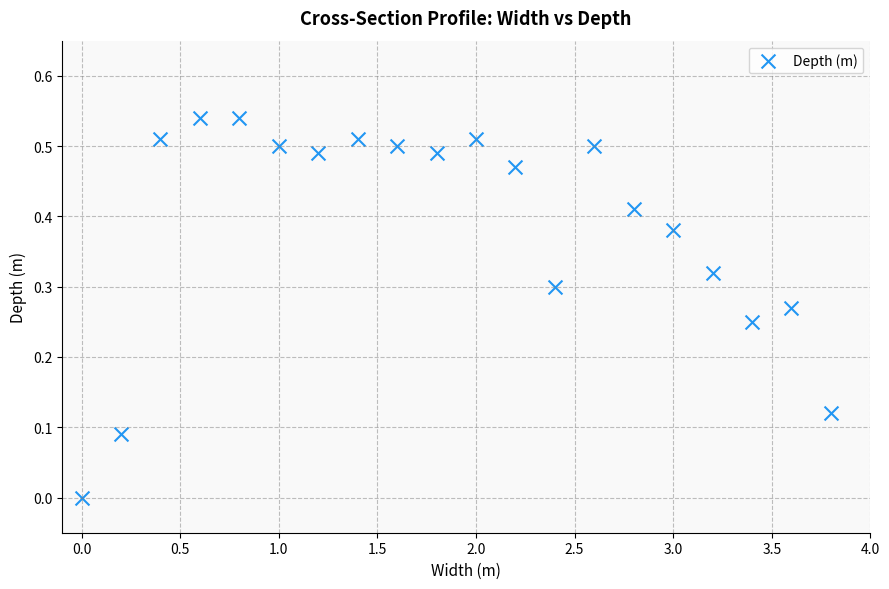

What is the range of X values (max minus min)?

3.8